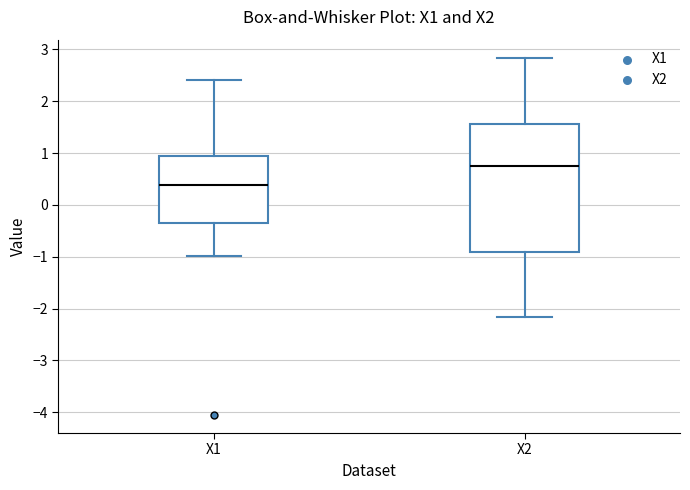

Which box's median line is the highest?

X2